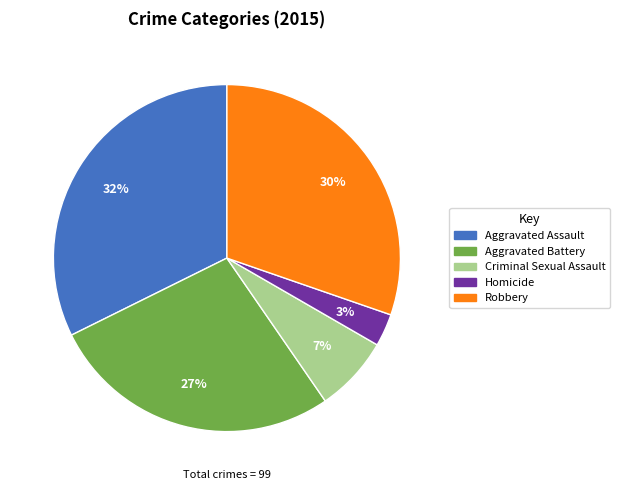

Combined, do Robbery and Aggravated Assault account for over 50%?

Yes